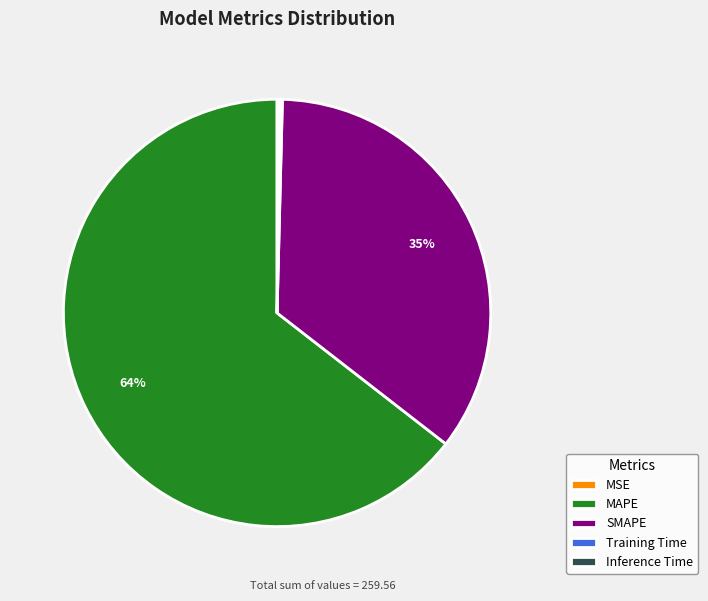

Which category has the biggest portion of the pie?

MAPE